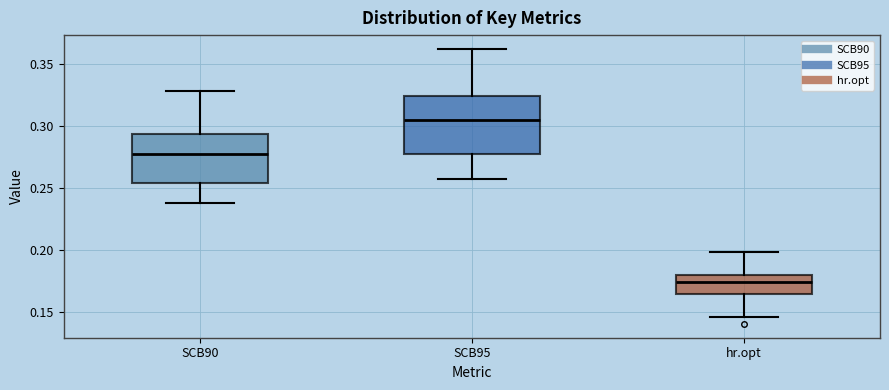

Which box's median line is the highest?

SCB95